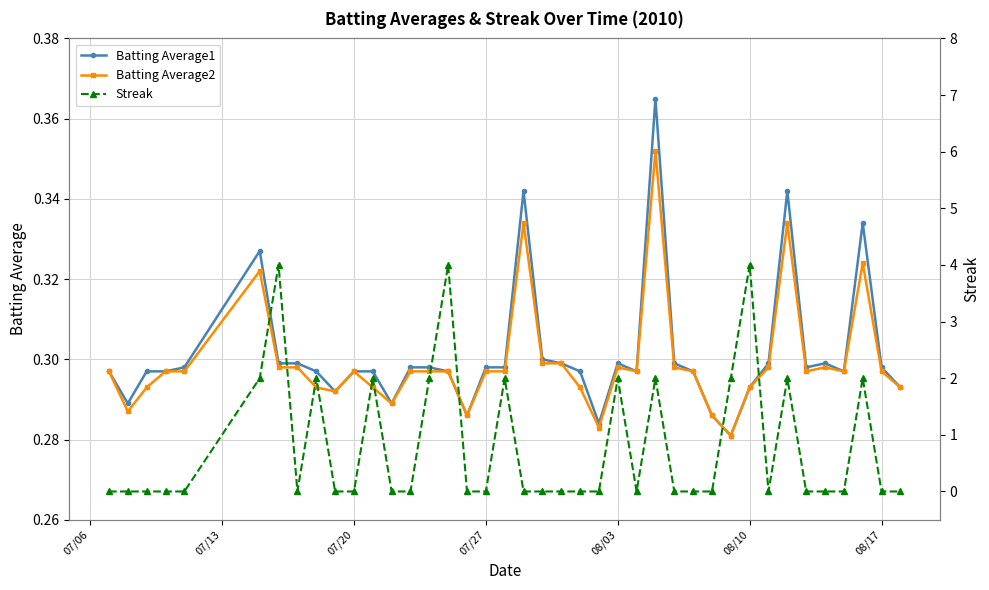

Is it true that Batting Average2 equals 0.1 at 08/03?

False